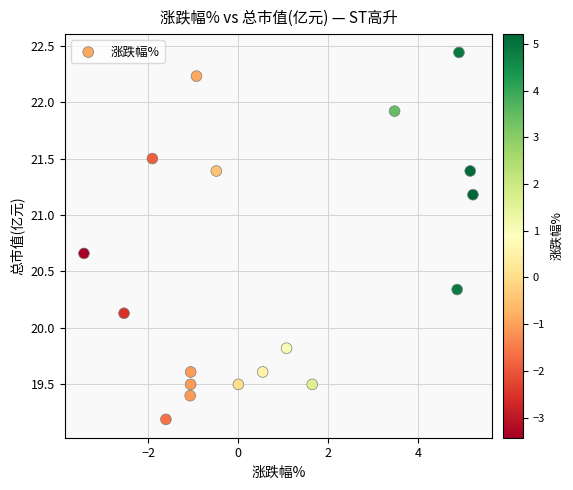

What Y value in the scatter plot is closest to 20?

20.1